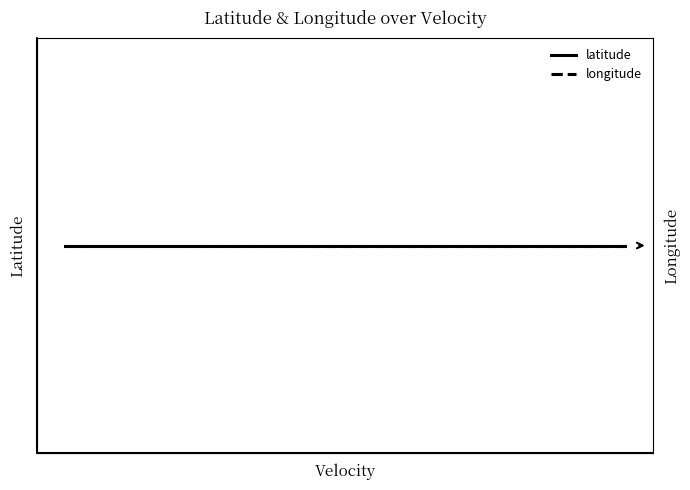

Reading left to right, transcribe all the data shown in this chart.

latitude: 47.4	47.4	47.4	47.4	47.4	47.4	47.4	47.4	47.4	47.4	47.4	47.4	47.4	47.4	47.4	47.4	47.4	47.4	47.4	47.4
longitude: 8.5	8.5	8.5	8.5	8.5	8.5	8.5	8.5	8.5	8.5	8.5	8.5	8.5	8.5	8.5	8.5	8.5	8.5	8.5	8.5